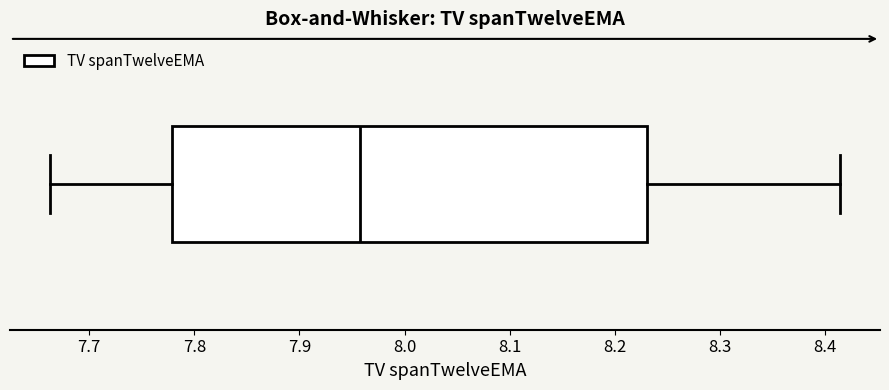

Where does the right whisker of the box end on the x-axis? The values are not printed on the chart, so give them approximately, as read against the axis.

8.41